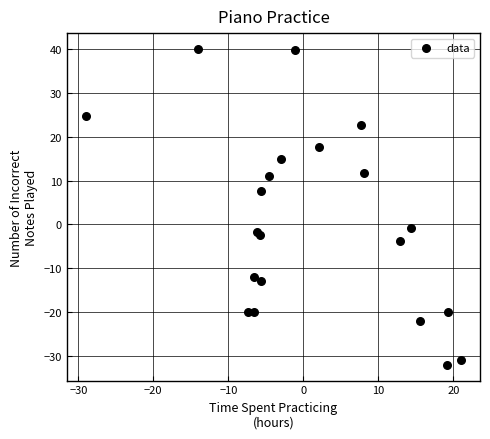

What Y value in the scatter plot is closest to 4?

7.7